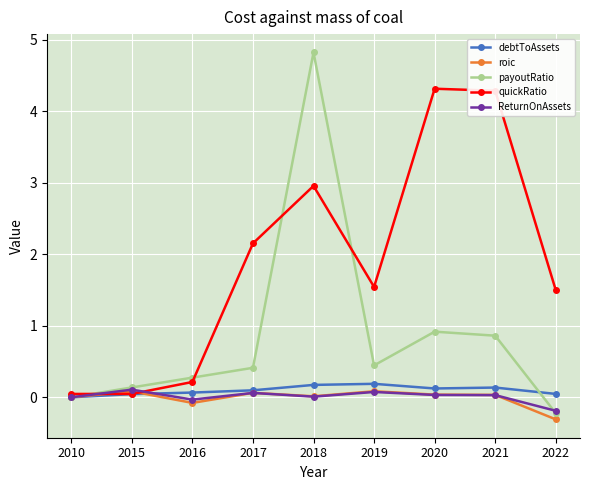

Which series has the largest total across all categories?

quickRatio